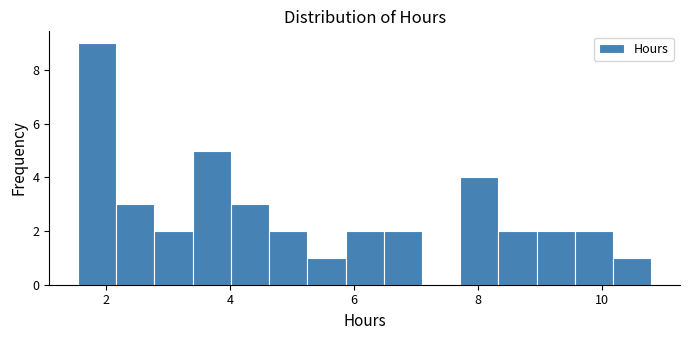

Around what value on the x-axis is the tallest bar? Give the approximate position of its centre, as read against the axis.

1.8